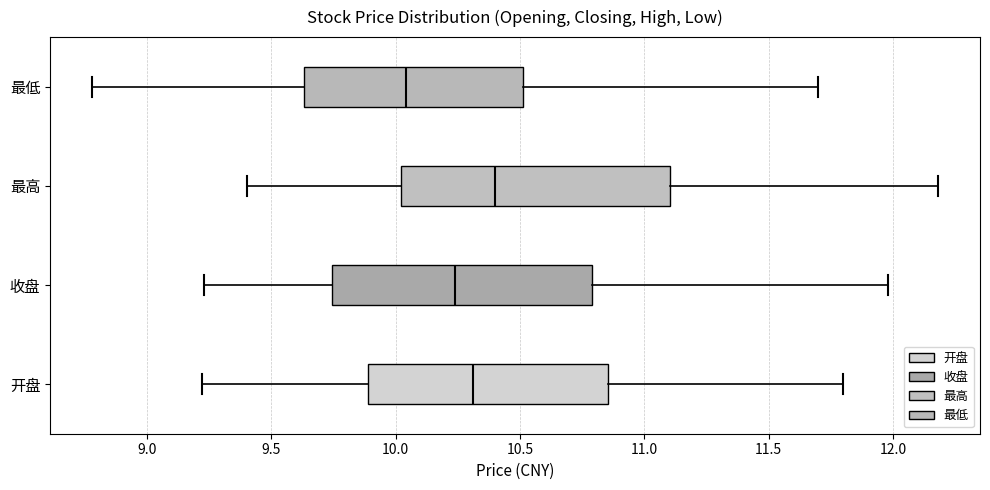

Which box's median line is the furthest to the right?

最高